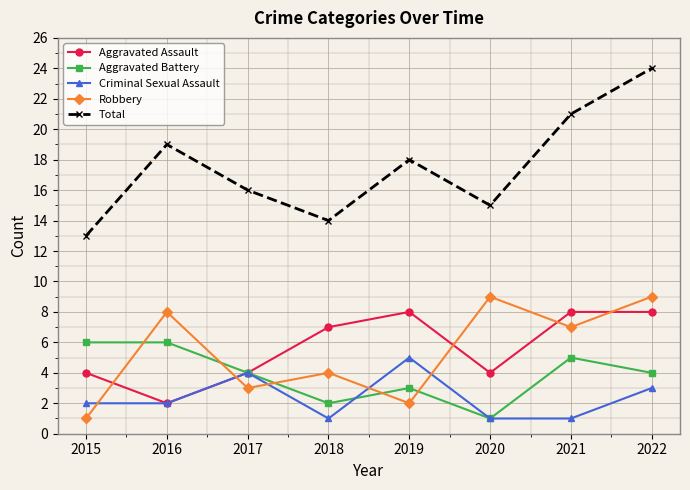

What is the sum of the Aggravated Battery values at 2017 and 2022?

8